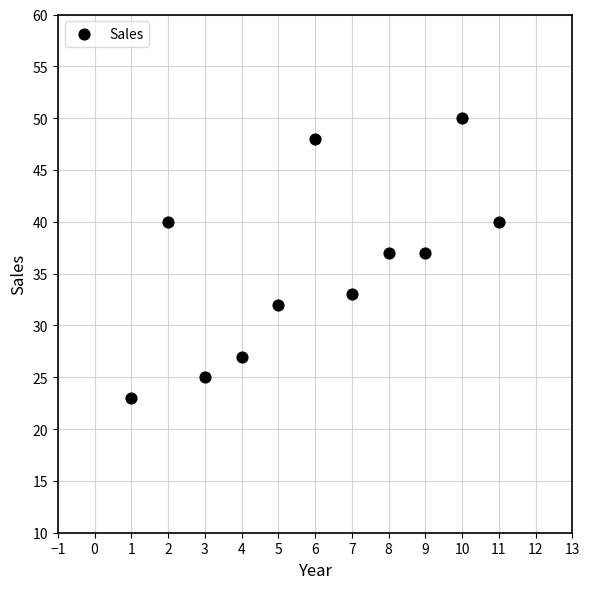

What is the range of X values (max minus min)?

10